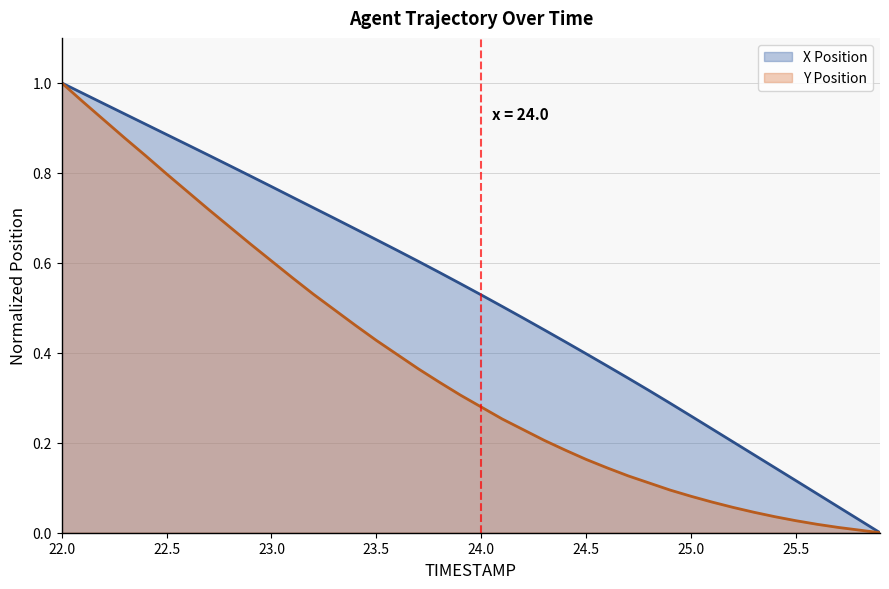

What is the total value across all series at 25.3?

0.2